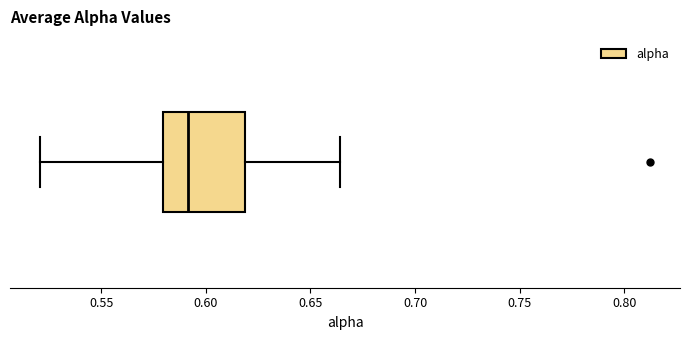

Where does the right whisker of the box end on the x-axis? The values are not printed on the chart, so give them approximately, as read against the axis.

0.665